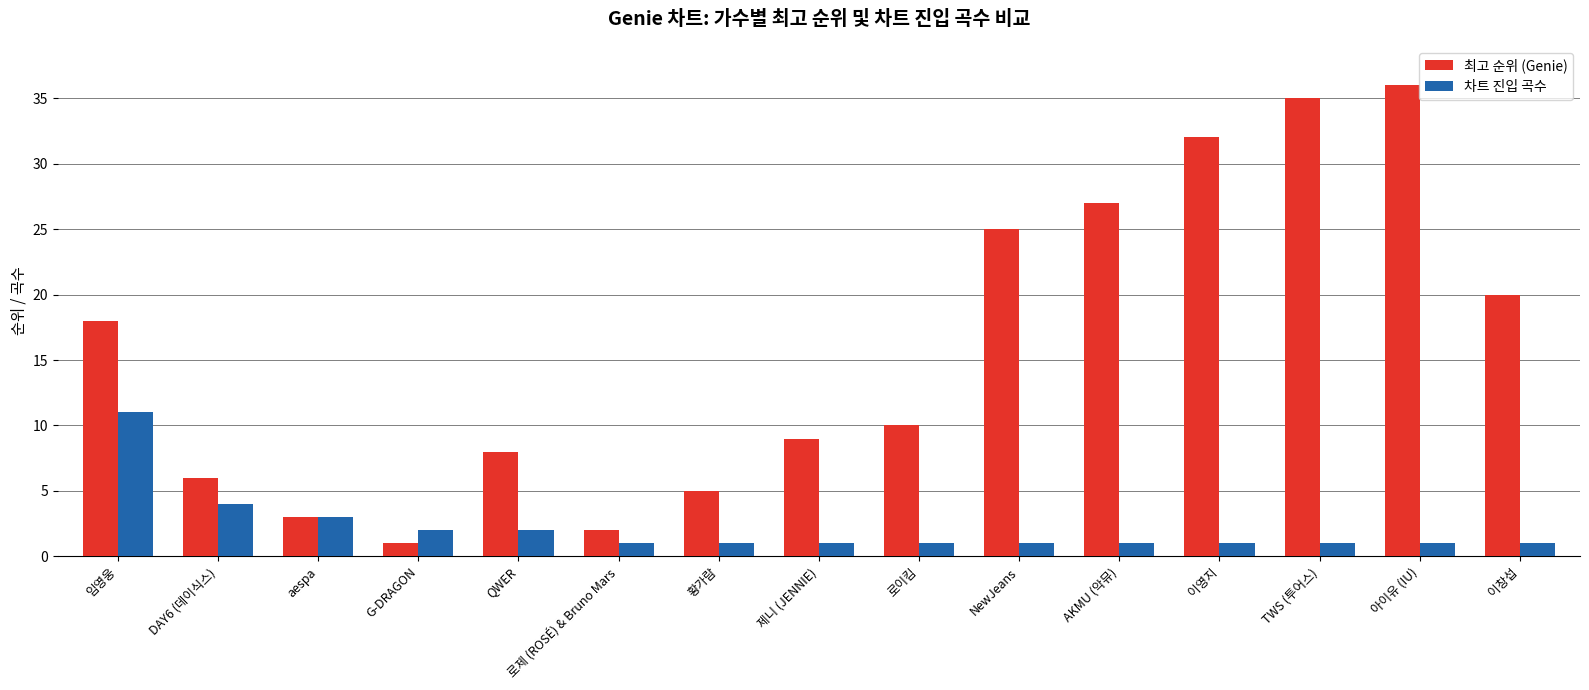

The 최고 순위 (Genie) series shows 9 at 제니 (JENNIE). True or false?

True